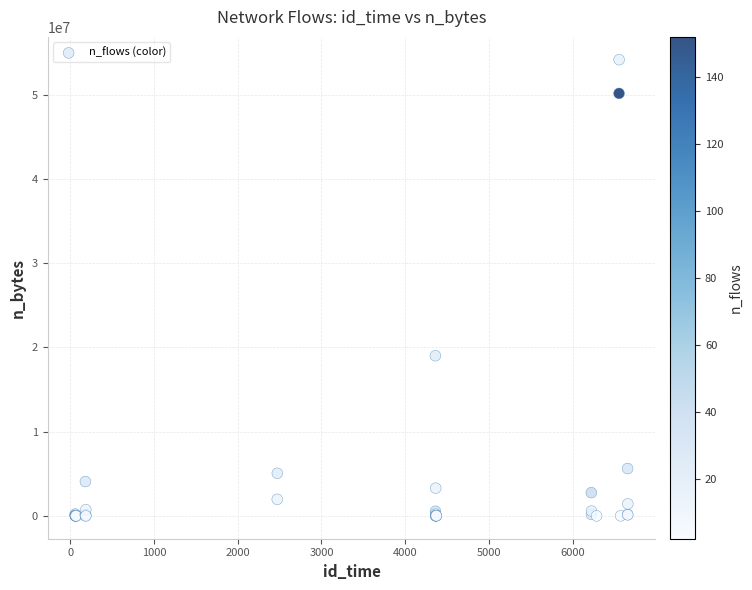

What Y value in the scatter plot is closest to 27066723?

19008801